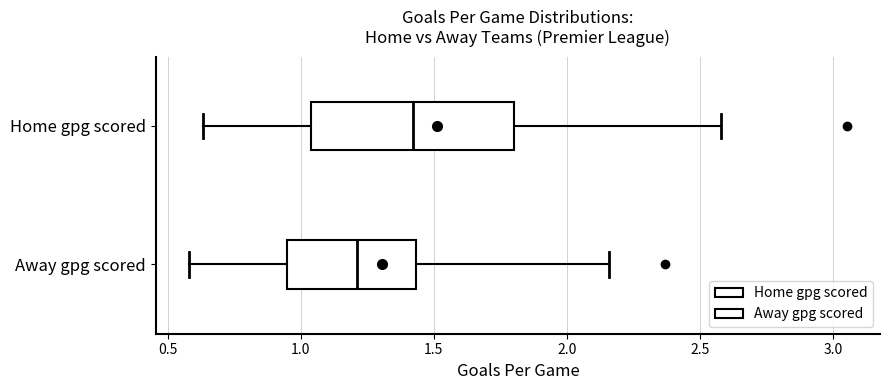

Which box has the furthest to the right median line?

Home gpg scored